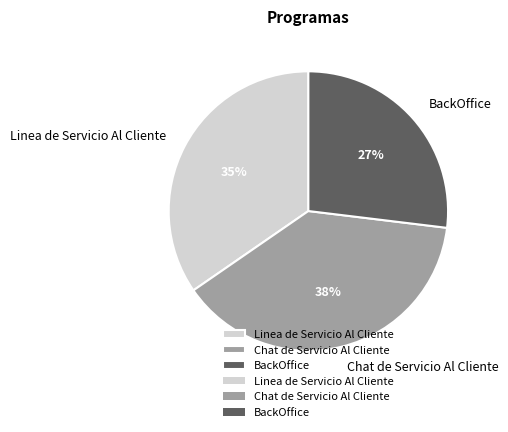

To the nearest percent, what is the combined percentage of Chat de Servicio Al Cliente and Linea de Servicio Al Cliente?

73%